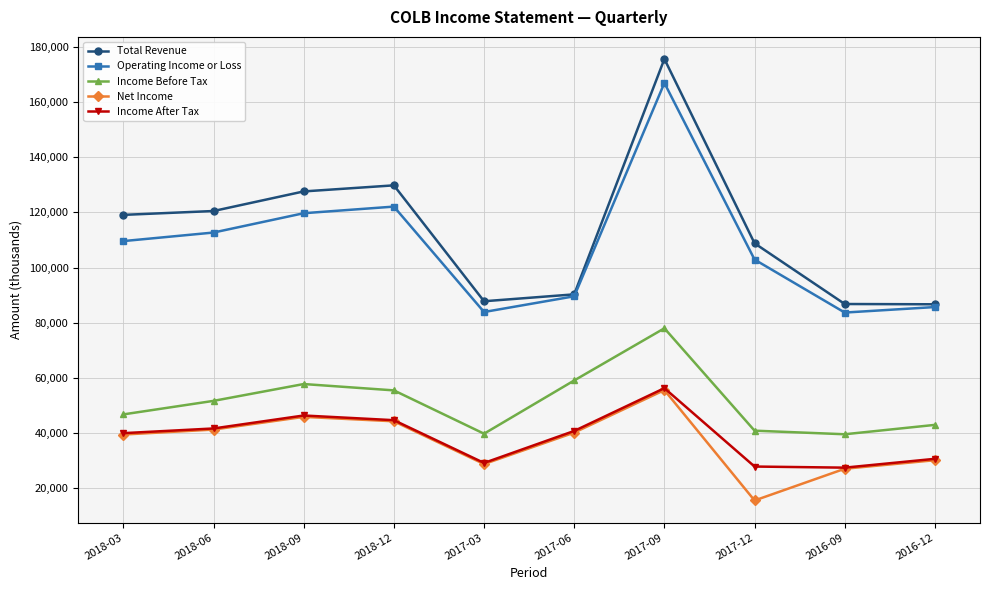

Which label corresponds to the smallest value in the chart?

2017-12